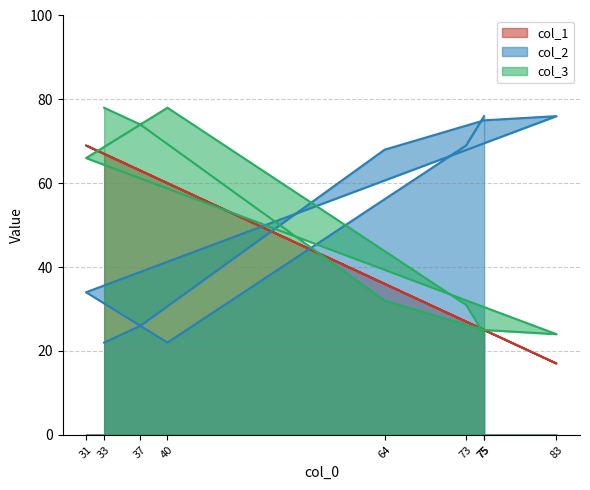

Which series has the largest total across all categories?

col_2